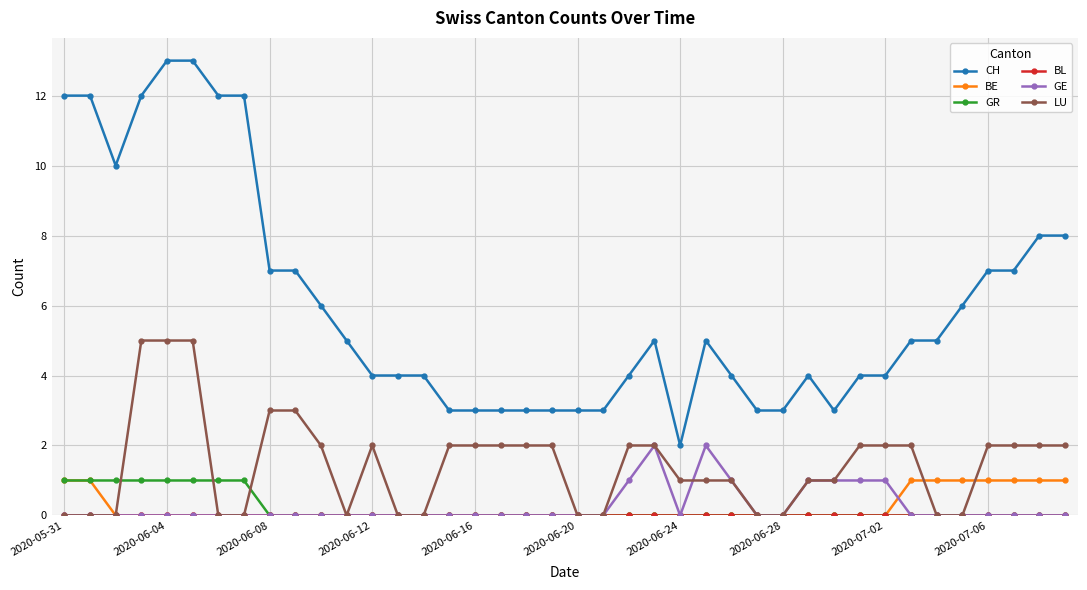

Which series has the largest range (max minus min)?

CH